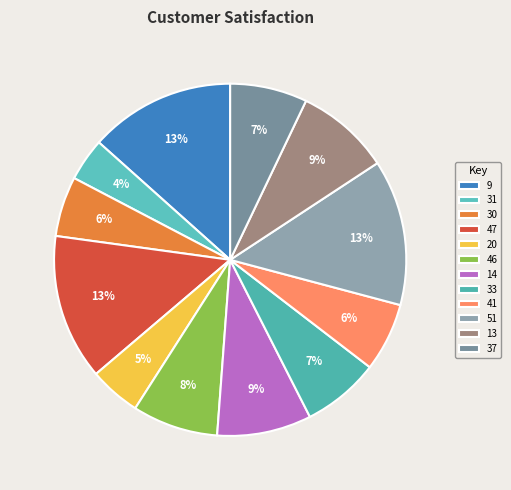

To the nearest percent, what is the average slice percentage?

8%